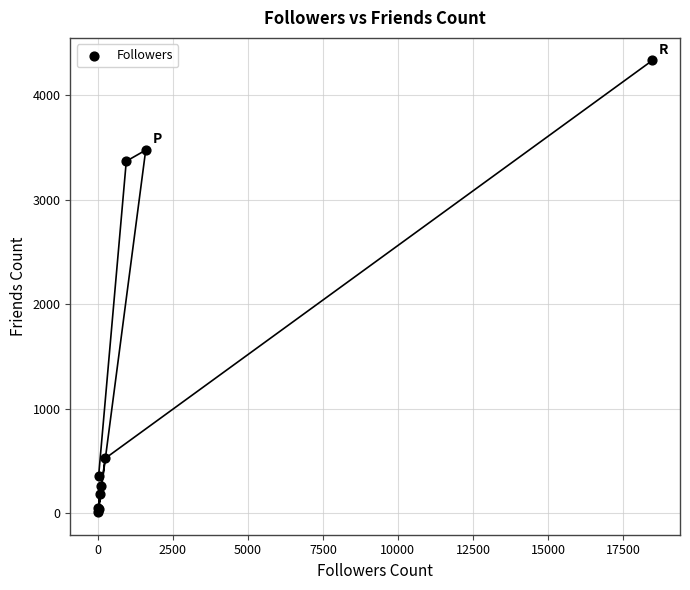

What Y value in the scatter plot is closest to 2173?

3371